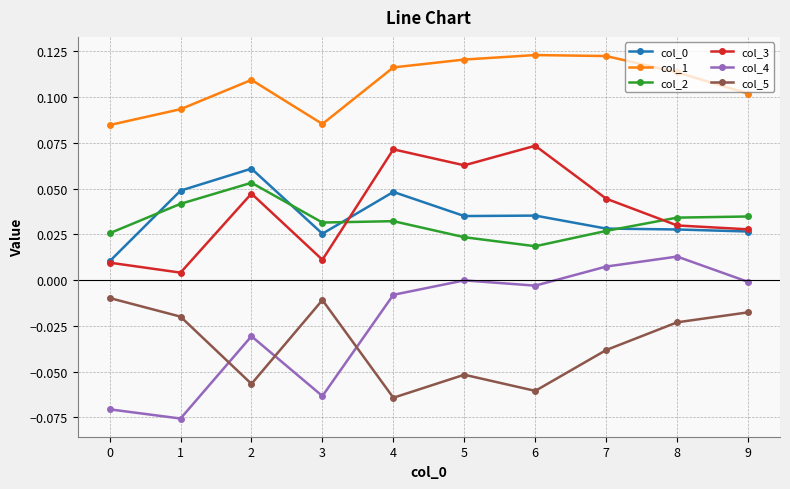

Which series has the widest spread of values?

col_4